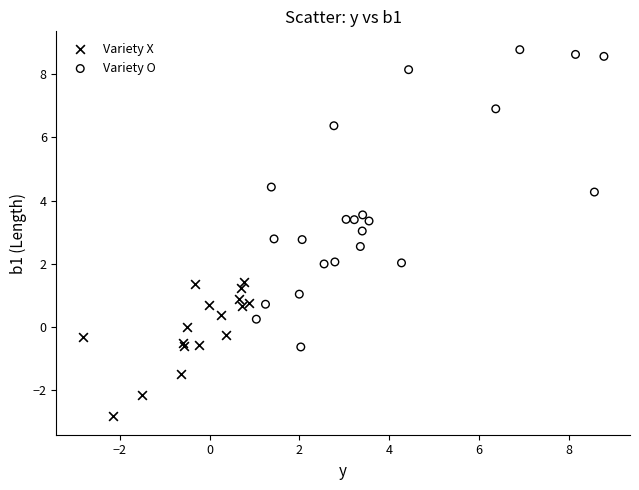

Which series reaches the maximum Y coordinate?

Variety O